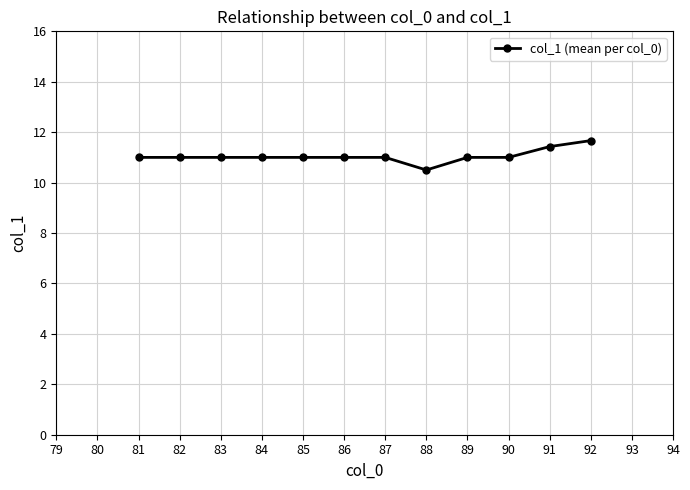

Reading left to right, transcribe all the data shown in this chart.

81=11.0	82=11.0	83=11.0	84=11.0	85=11.0	86=11.0	87=11.0	88=10.5	89=11.0	90=11.0	91=11.4	92=11.7